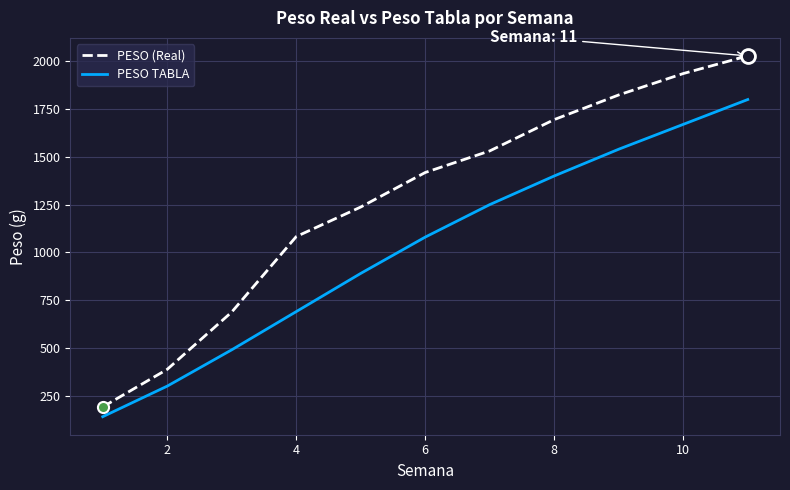

Count the number of data series in this chart.

2